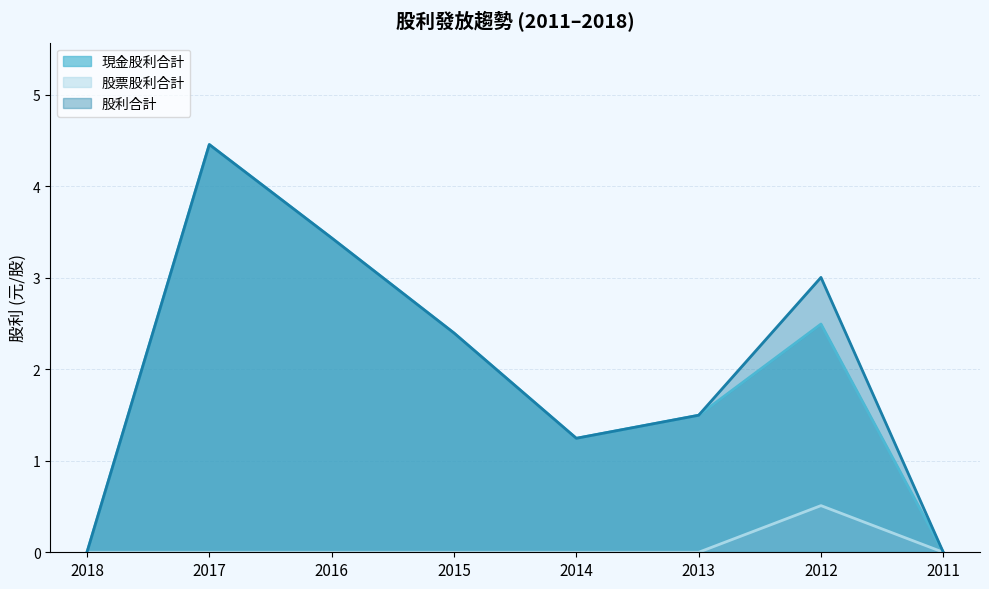

How many lines are shown in the chart?

3